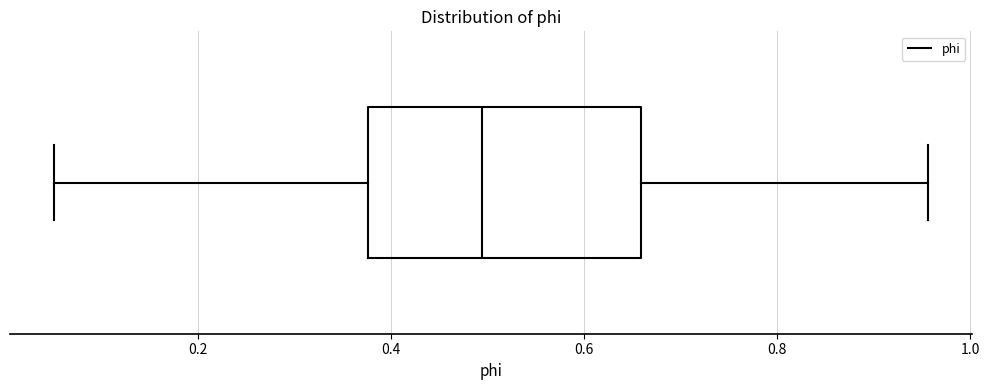

Transcribe this box plot: give where the median line is, the range the box spans, and where the two whiskers end, as read against the x-axis. The values are not printed on the chart, so give them approximately, as read against the axis.

median 0.50, box 0.38 to 0.66, whiskers 0.06 to 0.96